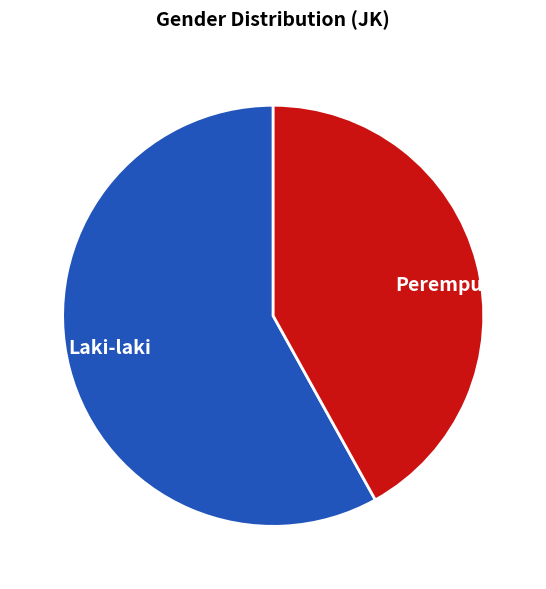

What is the smallest slice in the pie chart?

Perempuan